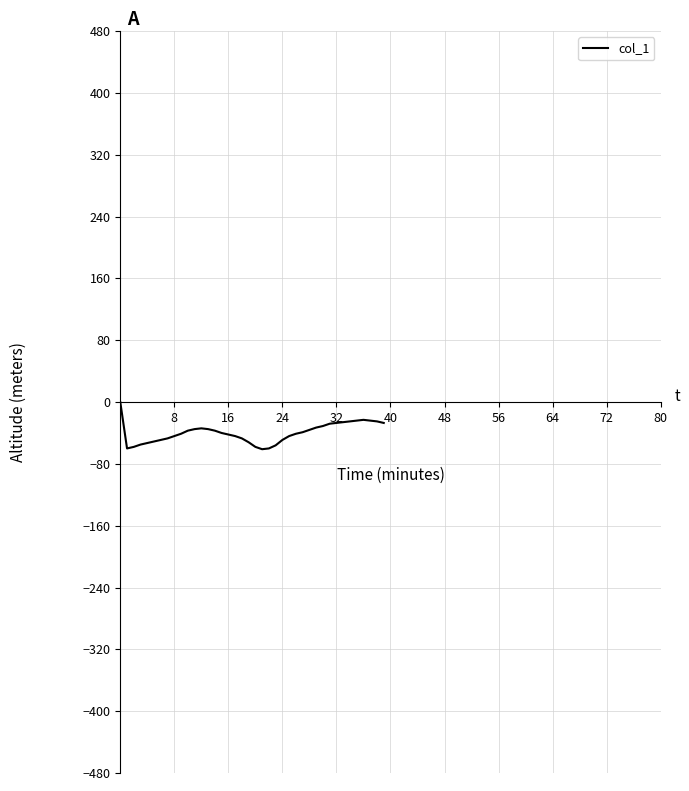

What is the smallest value displayed?

-61